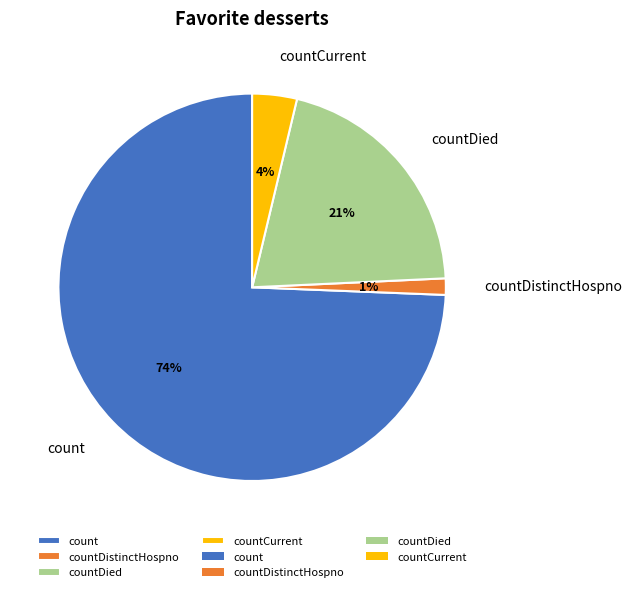

Is it true that countDistinctHospno is 11% of the pie?

False